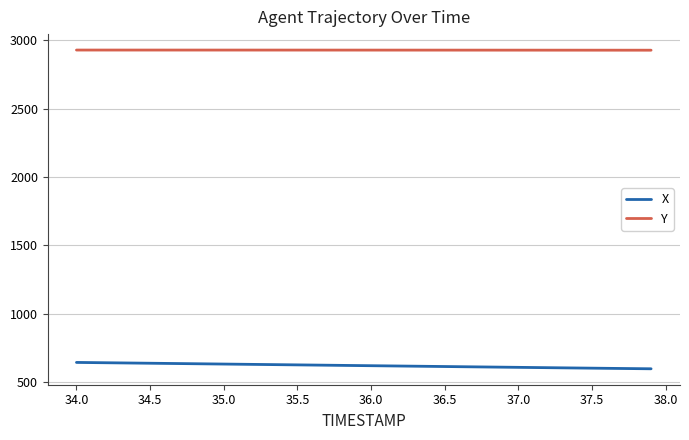

What is the smallest value displayed?

597.0